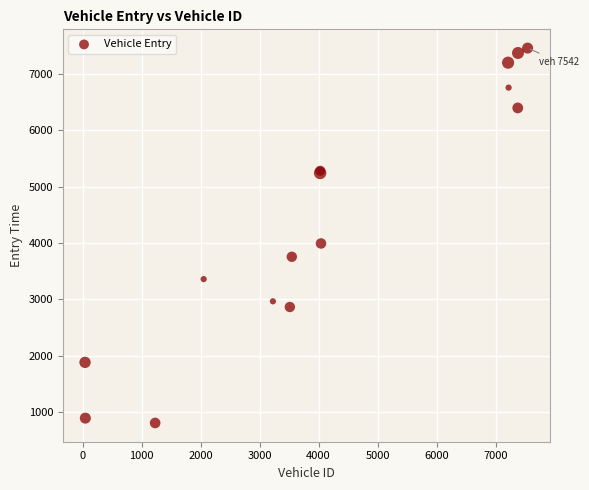

What Y value in the scatter plot is closest to 4131?

3991.6